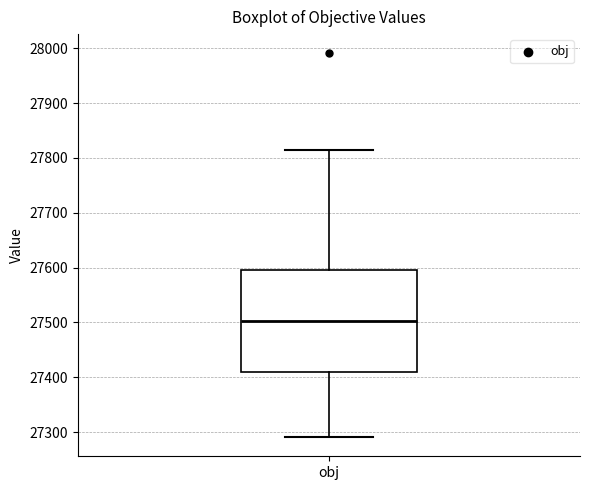

Read this box plot against the y-axis: the position of the median line, the range covered by the box, and the ends of both whiskers. The values are not printed on the chart, so give them approximately, as read against the axis.

median 27500, box 27410 to 27600, whiskers 27290 to 27820